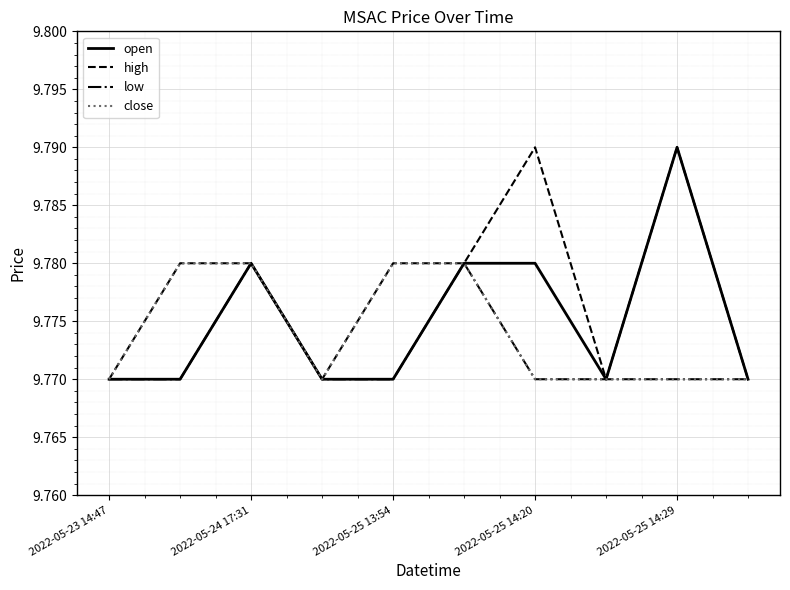

Rank the series by their average value, from lowest to highest.

low, close, open, high